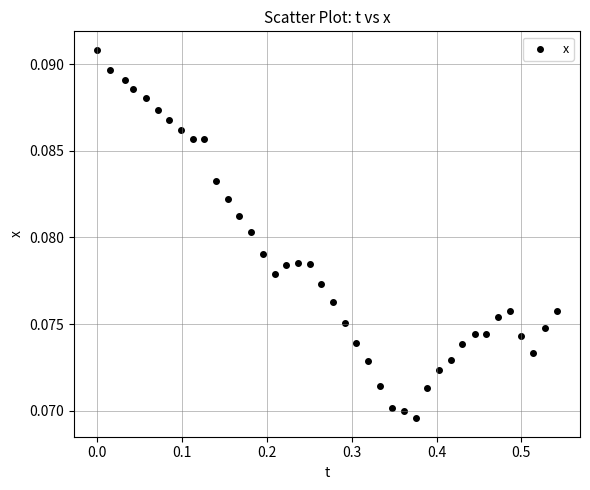

What is the range of X values (max minus min)?

0.5